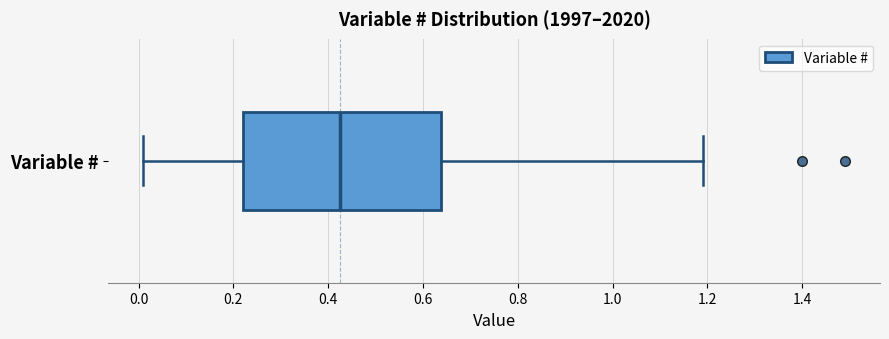

Read this box plot against the x-axis: the position of the median line, the range covered by the box, and the ends of both whiskers. The values are not printed on the chart, so give them approximately, as read against the axis.

median 0.42, box 0.22 to 0.64, whiskers 0.02 to 1.20